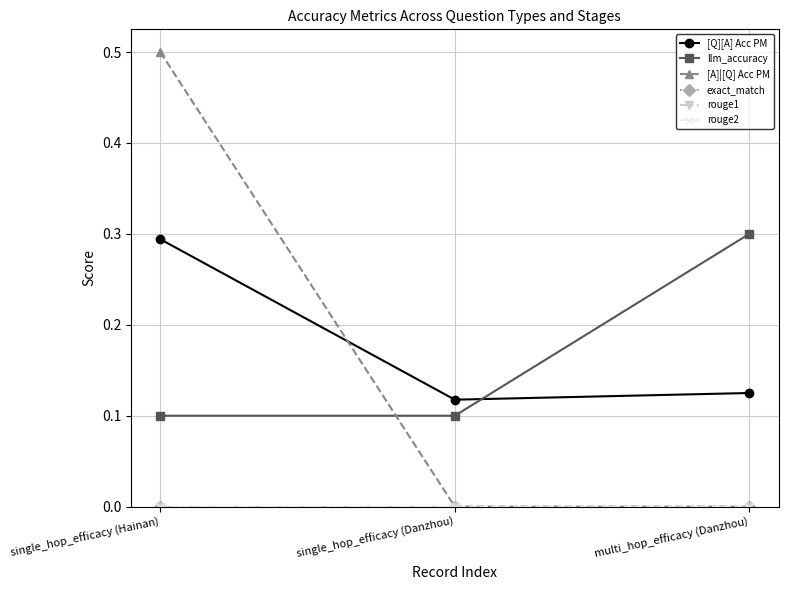

Which series has the largest range (max minus min)?

[A]|[Q] Acc PM